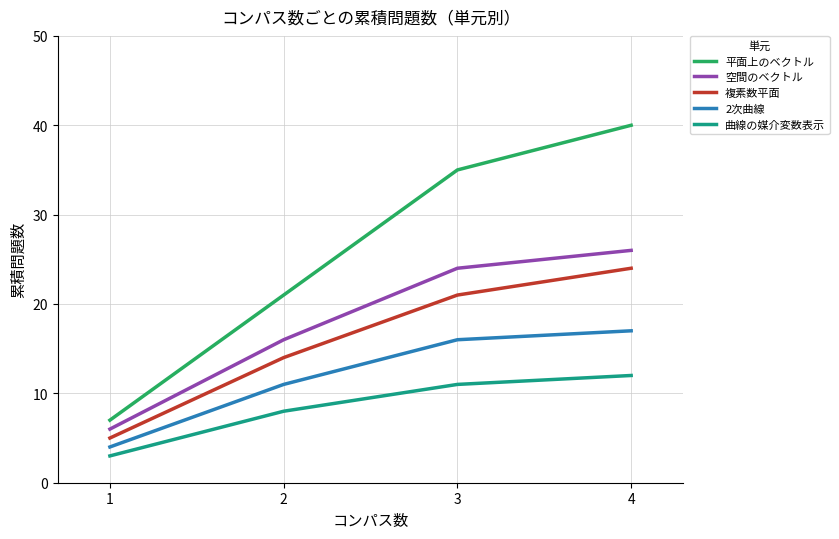

Is this an area chart (filled region under the line)?

No